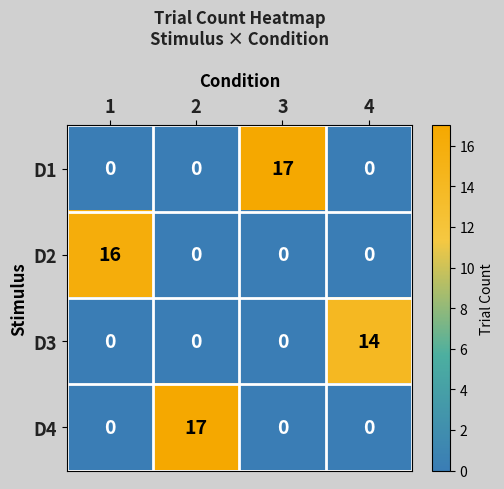

How many values in the D3 series exceed 0?

1